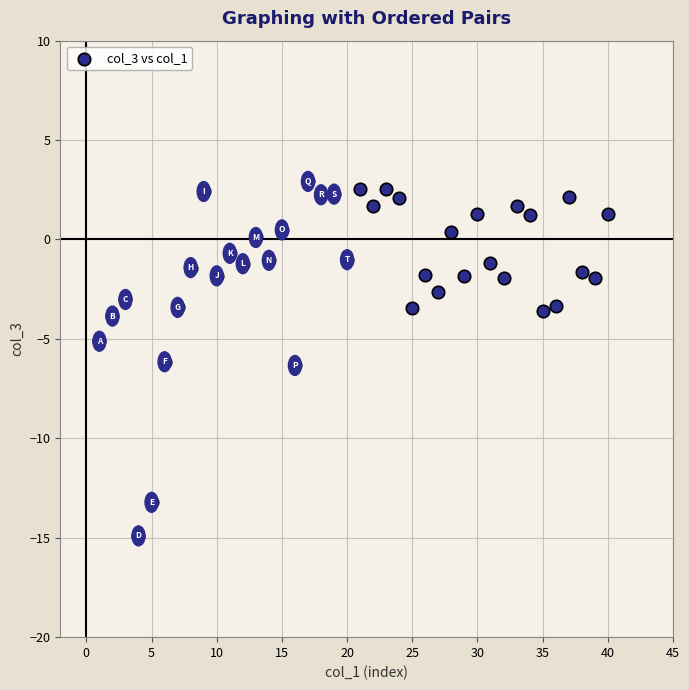

What is the range of X values (max minus min)?

39.0